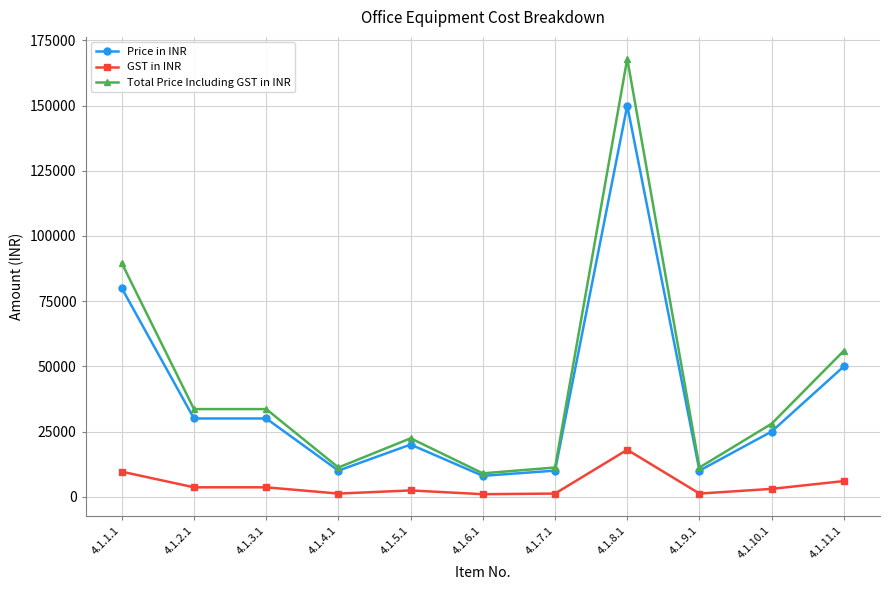

How many lines are shown in the chart?

3